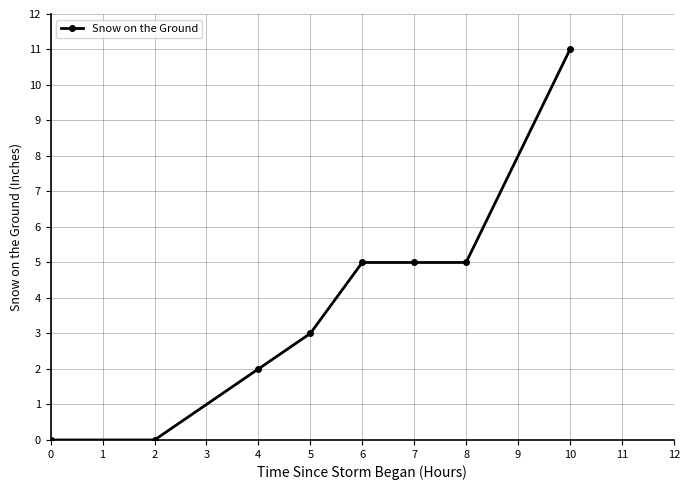

How many lines are shown in the chart?

1